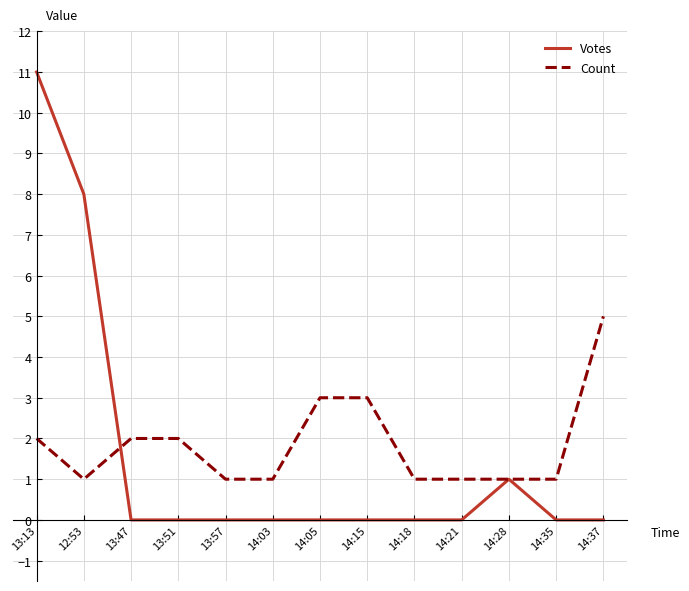

Is it true that Votes equals 11 at 13:13?

True